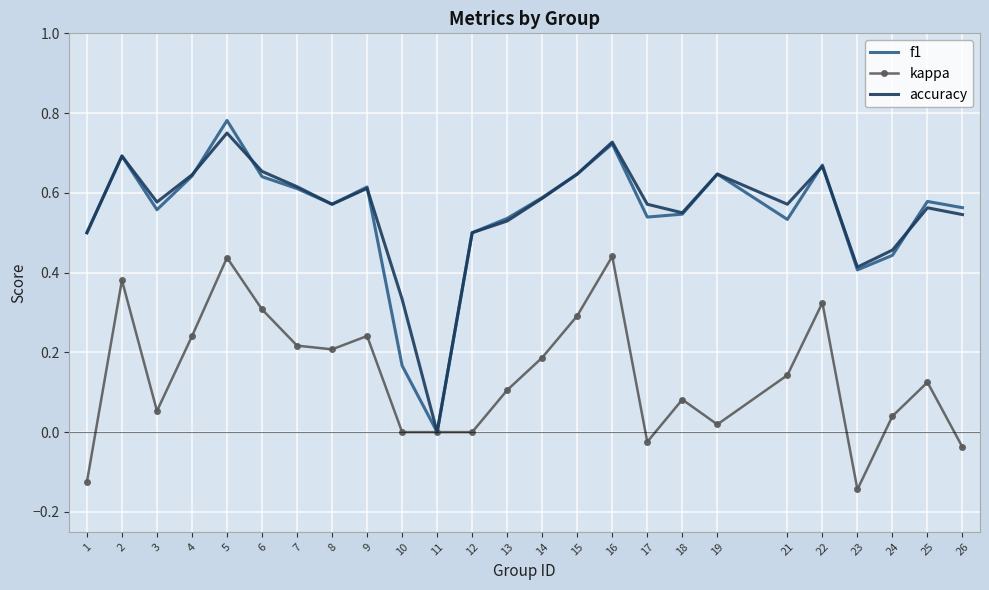

What is the total value across all series at 1?

0.9